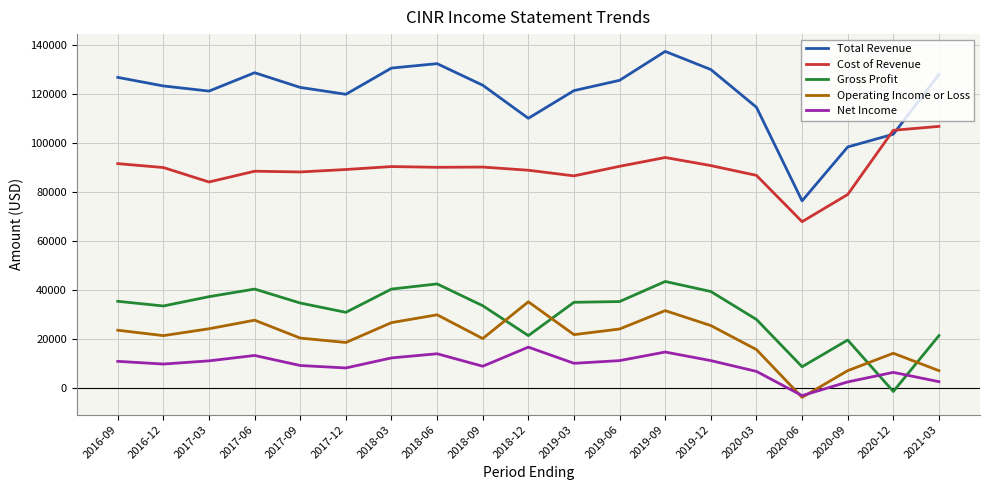

Does the chart display data point markers on the line(s)?

No